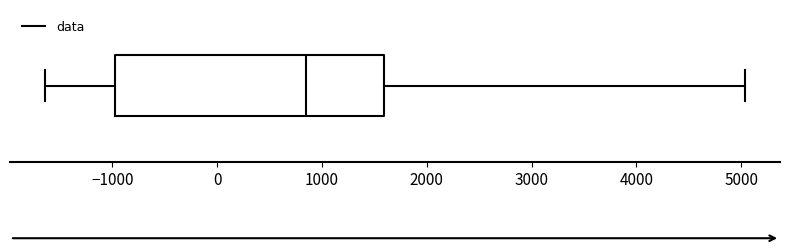

Read this box plot against the x-axis: the position of the median line, the range covered by the box, and the ends of both whiskers. The values are not printed on the chart, so give them approximately, as read against the axis.

median 800, box -1000 to 1600, whiskers -1600 to 5000